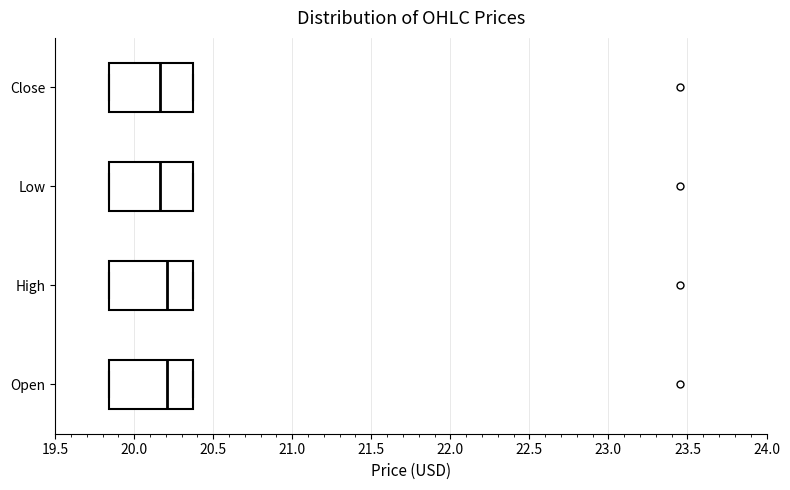

Reading bottom to top, read every box against the x-axis: the position of its median line, the range the box covers, and the ends of its whiskers. The values are not printed on the chart, so give them approximately, as read against the axis.

Open: median 20.20, box 19.85 to 20.35, whiskers 19.85 to 20.35
High: median 20.20, box 19.85 to 20.35, whiskers 19.85 to 20.35
Low: median 20.15, box 19.85 to 20.35, whiskers 19.85 to 20.35
Close: median 20.15, box 19.85 to 20.35, whiskers 19.85 to 20.35